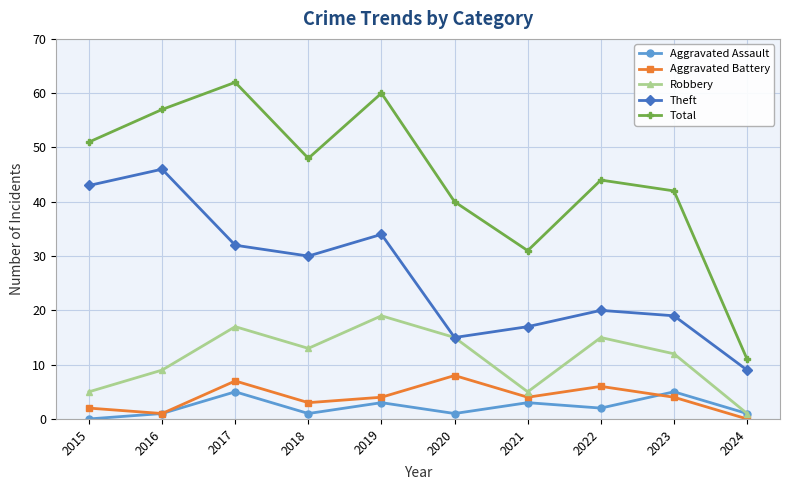

How many values in the Robbery series are below 13?

5